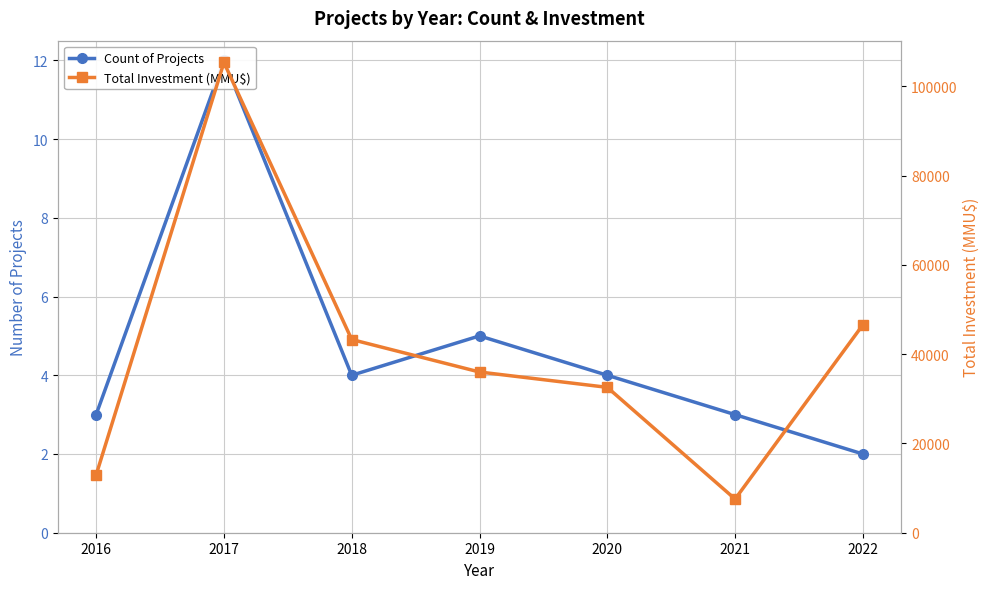

Reading left to right, list all the values displayed in this chart.

Count of Projects: 3	12	4	5	4	3	2
Total Investment (MMU$): 12934	105334	43280	36000	32565	7540	46571